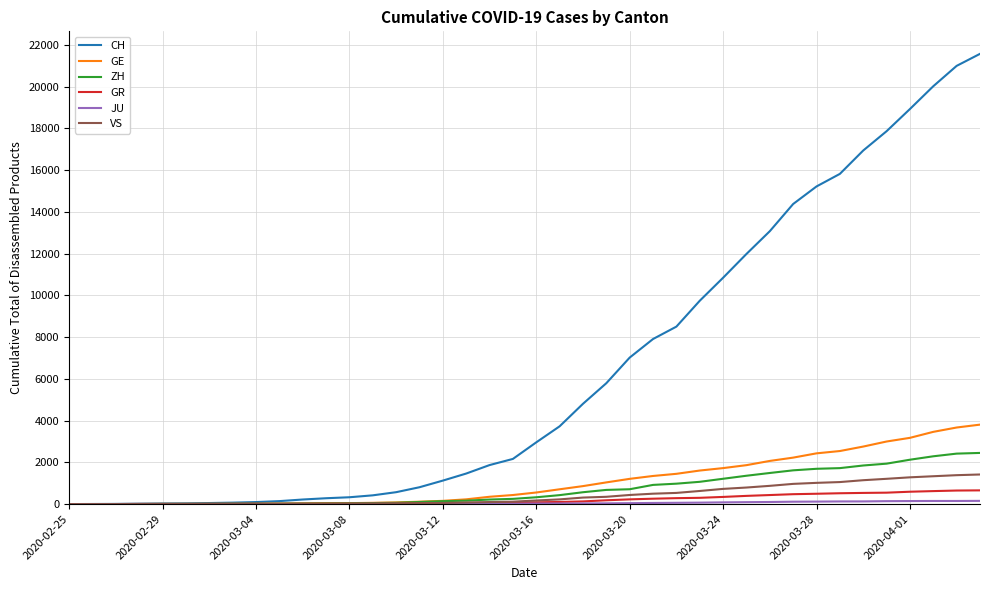

What is the maximum value for GE?

3807